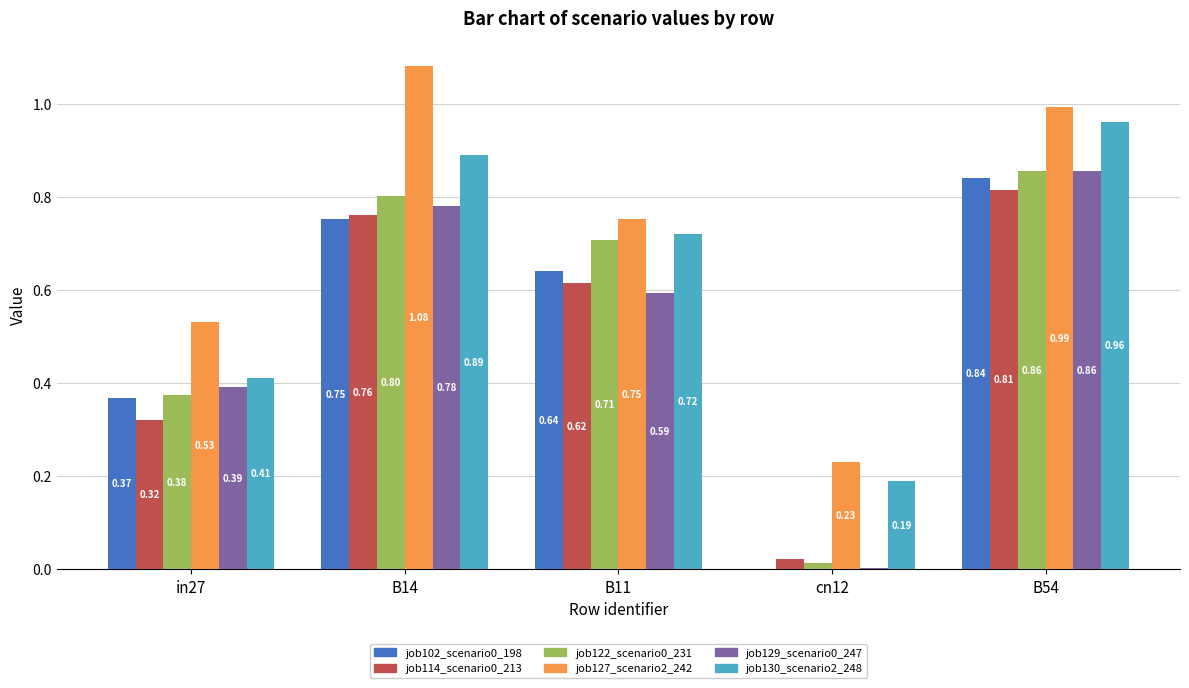

What is the sum of all job127_scenario2_242 values?

3.6